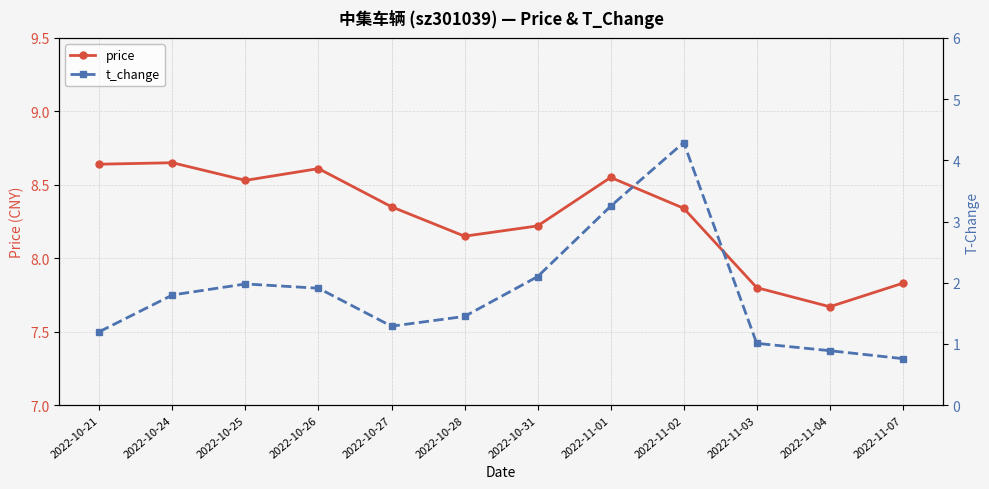

Reading right to left, list all the values displayed in this chart.

price: 2022-11-07=7.8	2022-11-04=7.7	2022-11-03=7.8	2022-11-02=8.3	2022-11-01=8.6	2022-10-31=8.2	2022-10-28=8.2	2022-10-27=8.3	2022-10-26=8.6	2022-10-25=8.5	2022-10-24=8.7	2022-10-21=8.6
t_change: 2022-11-07=0.8	2022-11-04=0.9	2022-11-03=1.0	2022-11-02=4.3	2022-11-01=3.2	2022-10-31=2.1	2022-10-28=1.4	2022-10-27=1.3	2022-10-26=1.9	2022-10-25=2.0	2022-10-24=1.8	2022-10-21=1.2